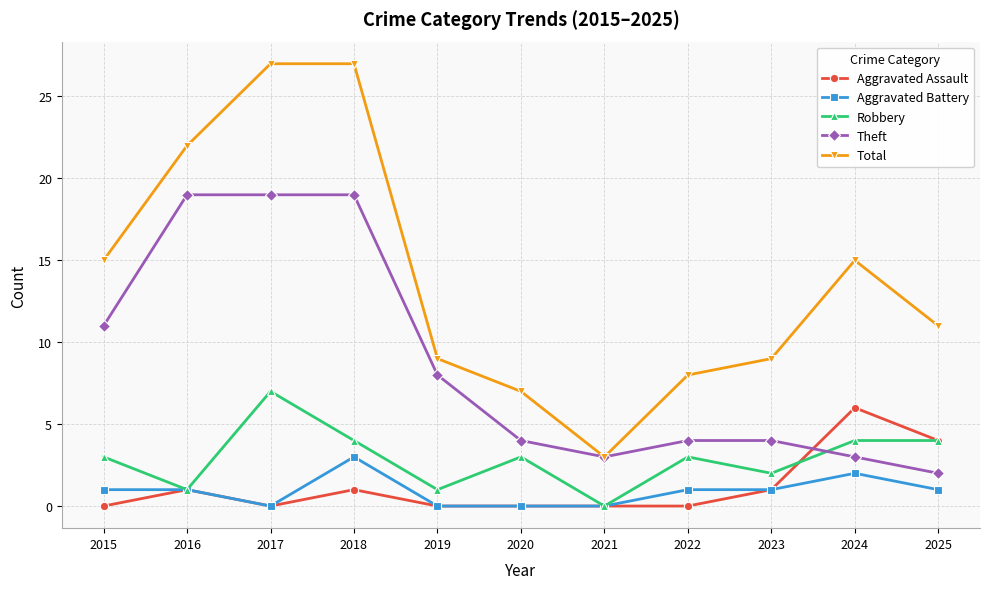

True or false: Aggravated Assault and Total cross at least once.

False